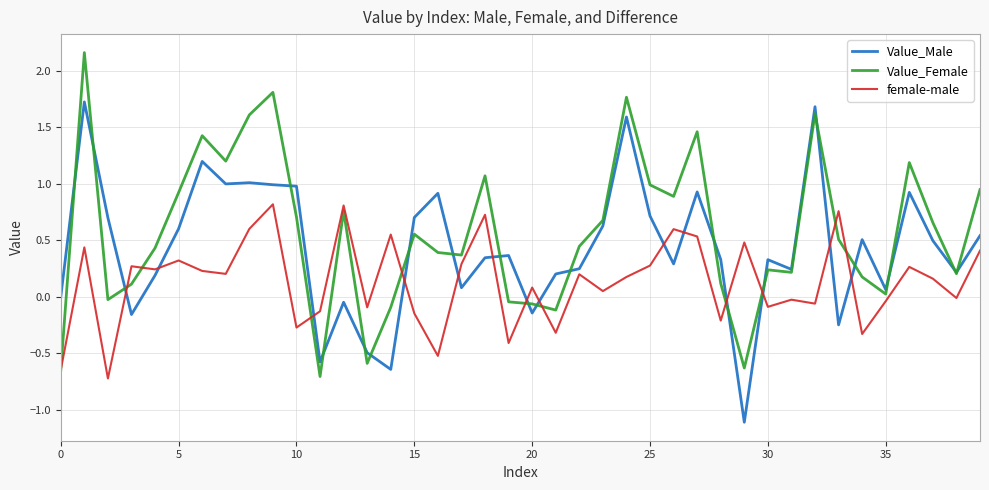

What is the minimum value shown in the chart?

-1.1